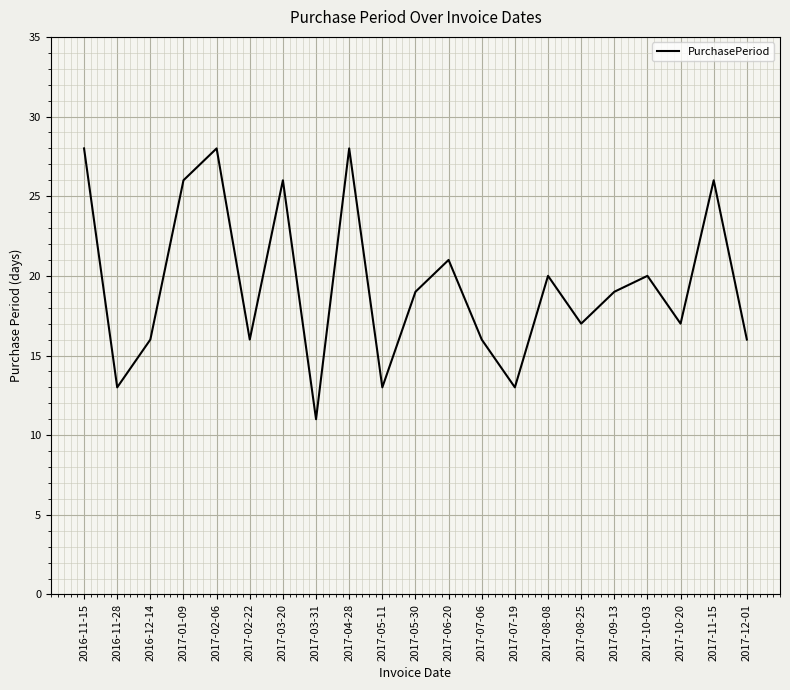

What is the minimum value shown in the chart?

11